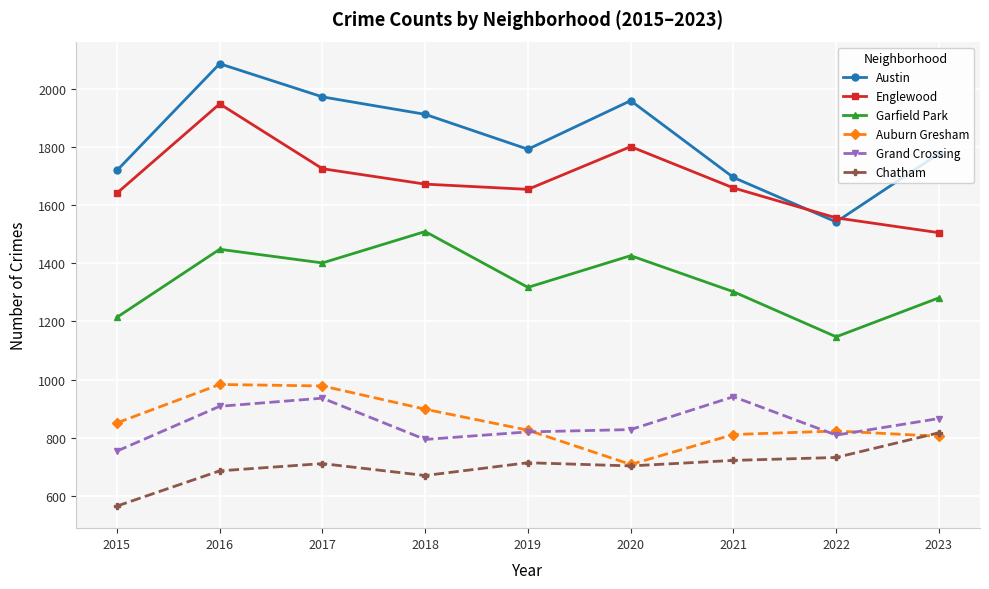

True or false: Auburn Gresham and Garfield Park intersect in this chart.

False